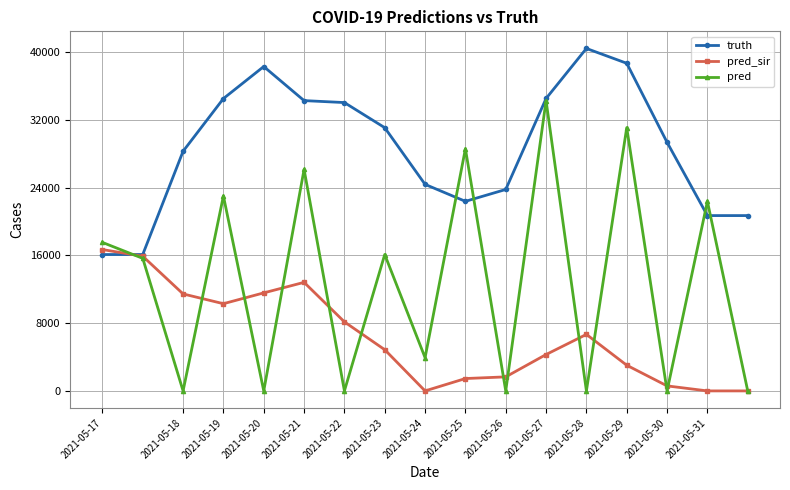

What is the highest value of the pred_sir series?

16694.8